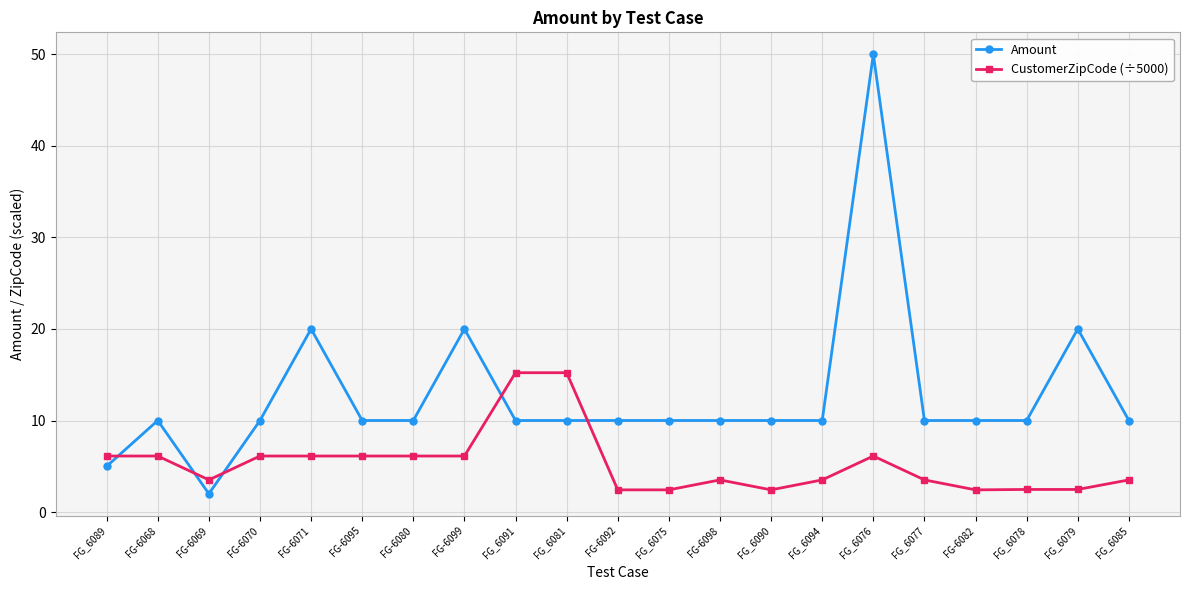

Which category has the lowest value across all series?

FG-6069